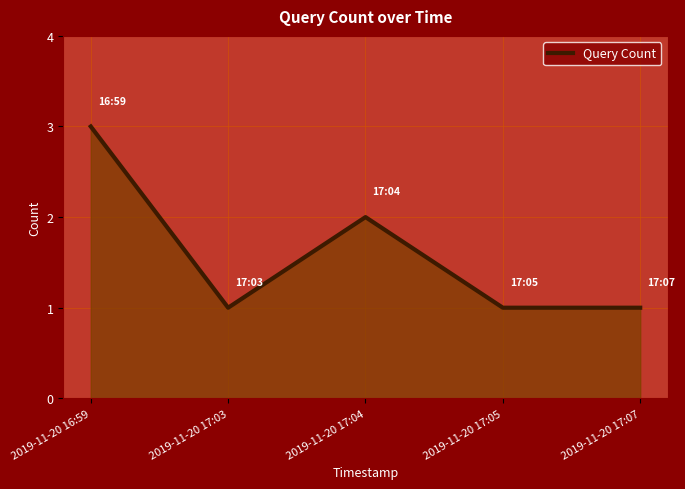

Between 2019-11-20 17:03 and 2019-11-20 16:59, which is larger?

2019-11-20 16:59